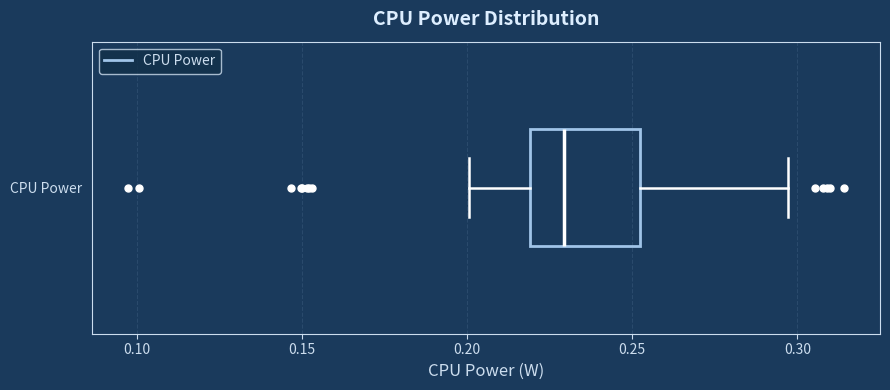

Transcribe this box plot: give where the median line is, the range the box spans, and where the two whiskers end, as read against the x-axis. The values are not printed on the chart, so give them approximately, as read against the axis.

median 0.230, box 0.220 to 0.250, whiskers 0.200 to 0.295